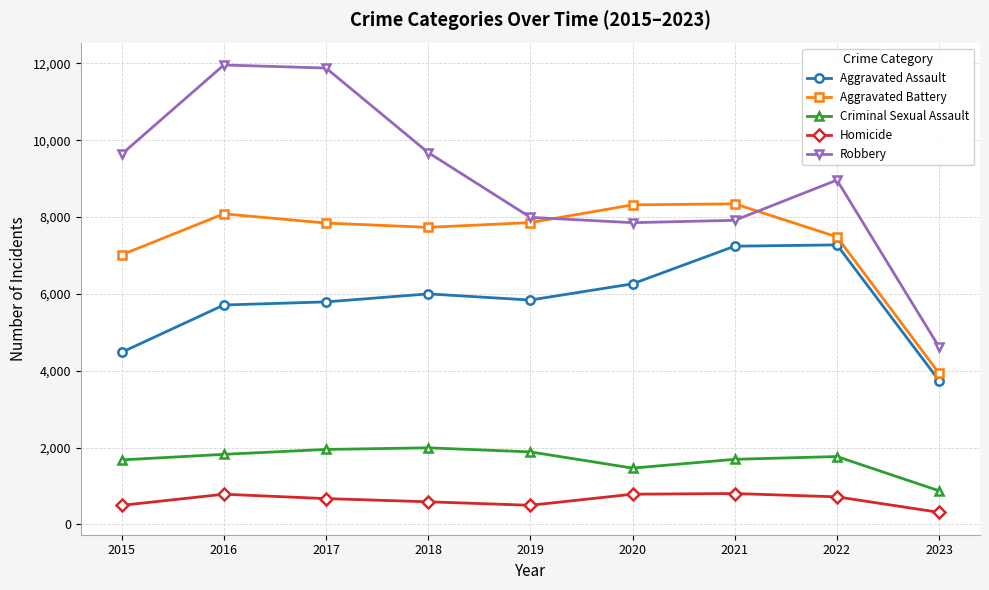

List the series in order of their peak value, highest first.

Robbery, Aggravated Battery, Aggravated Assault, Criminal Sexual Assault, Homicide